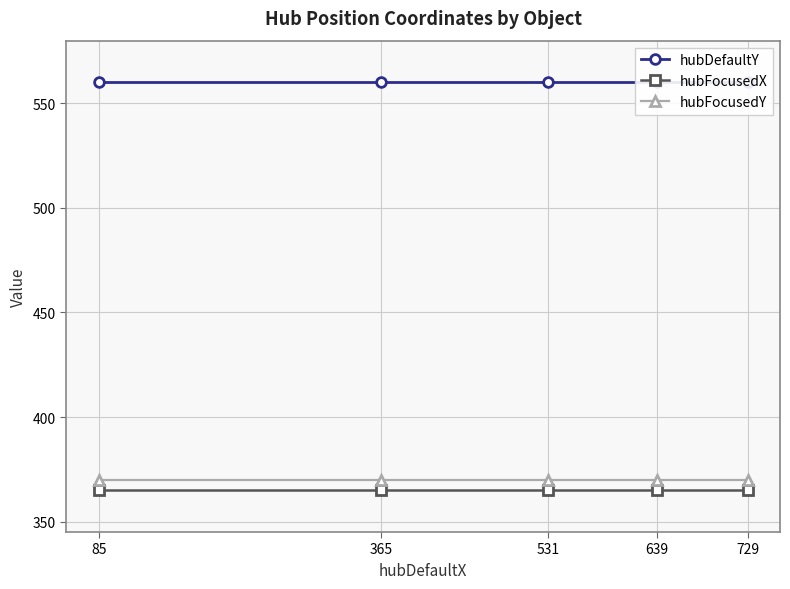

List the labels in order of hubFocusedY value, smallest first.

85, 365, 531, 639, 729